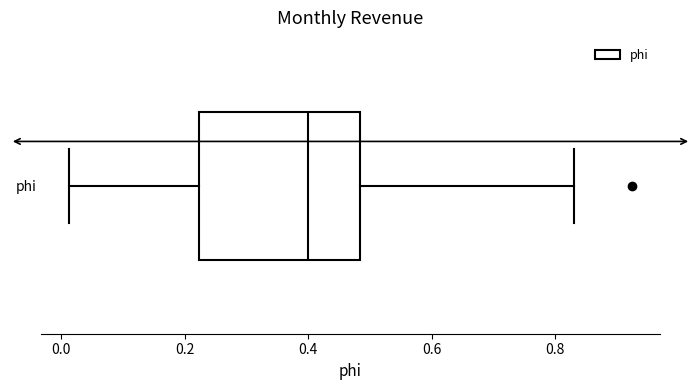

Where does the left whisker of the box for phi end on the x-axis? The values are not printed on the chart, so give them approximately, as read against the axis.

0.02